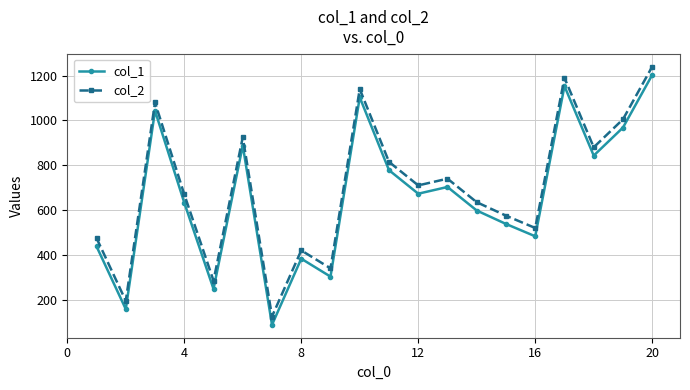

True or false: col_1 and col_2 intersect in this chart.

False